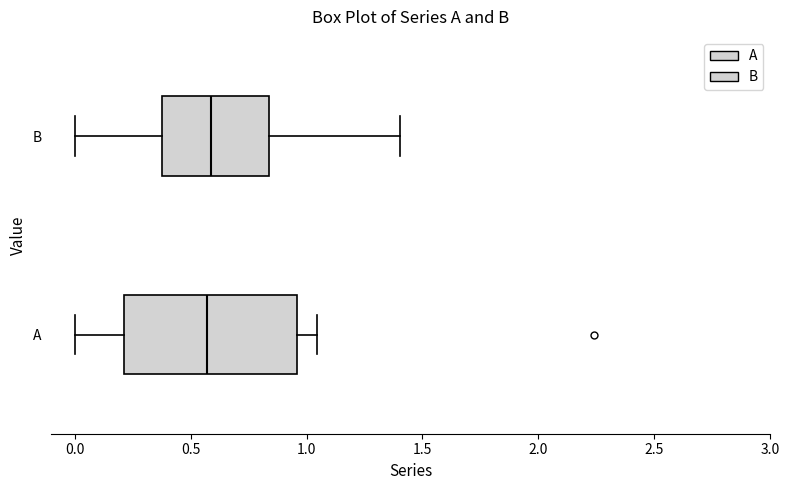

Reading bottom to top, transcribe this box plot: for each box, give where its median line is, the range the box spans, and where its two whiskers end, as read against the x-axis. The values are not printed on the chart, so give them approximately, as read against the axis.

A: median 0.55, box 0.20 to 0.95, whiskers 0.00 to 1.05
B: median 0.60, box 0.40 to 0.85, whiskers 0.00 to 1.40